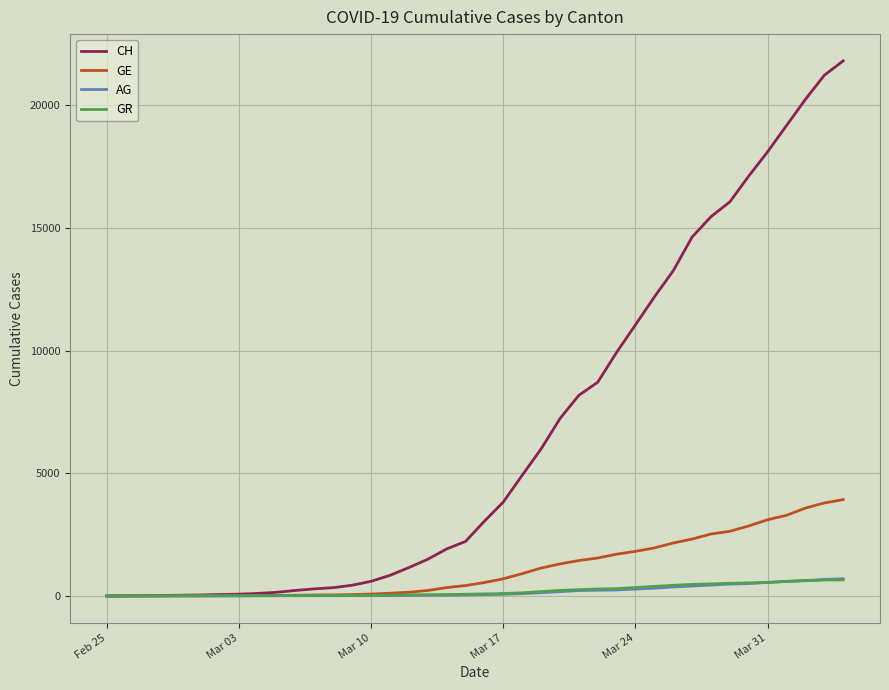

Which series has the largest total across all categories?

CH